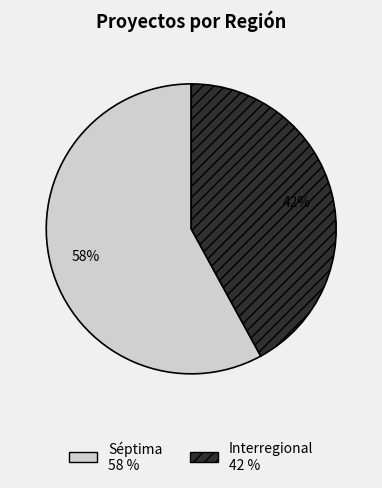

Rank the categories by value from highest to lowest.

Séptima, Interregional